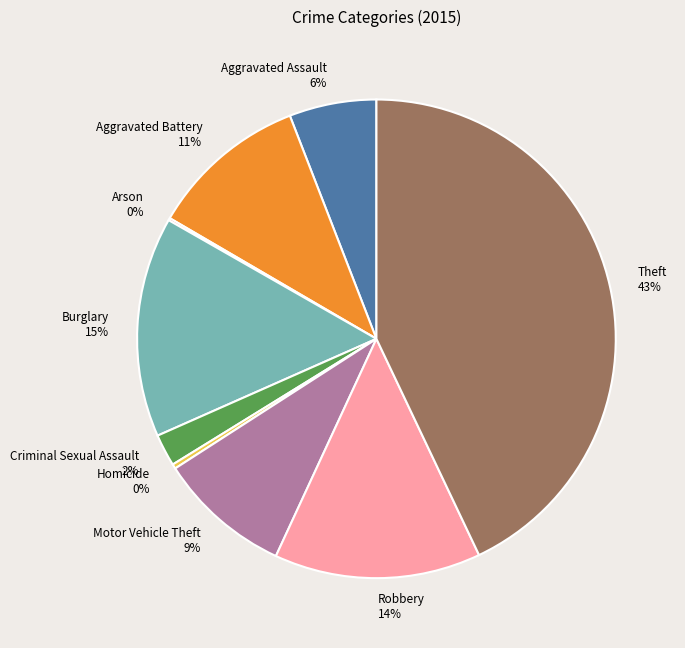

Which slice is the largest?

Theft